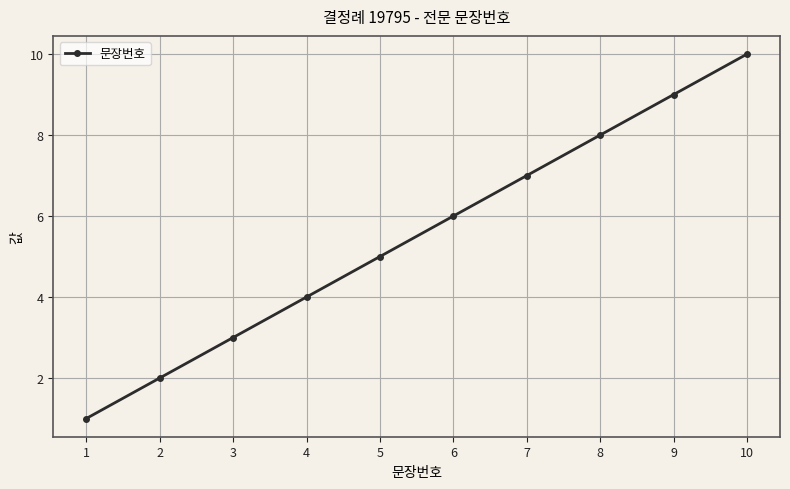

Does the chart display data point markers on the line(s)?

Yes